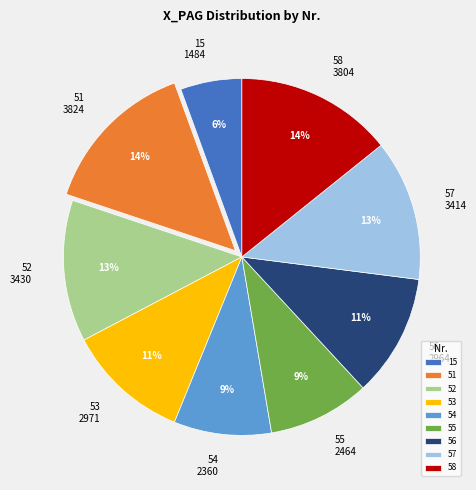

What percentage is the 55 slice, to the nearest percent?

9%